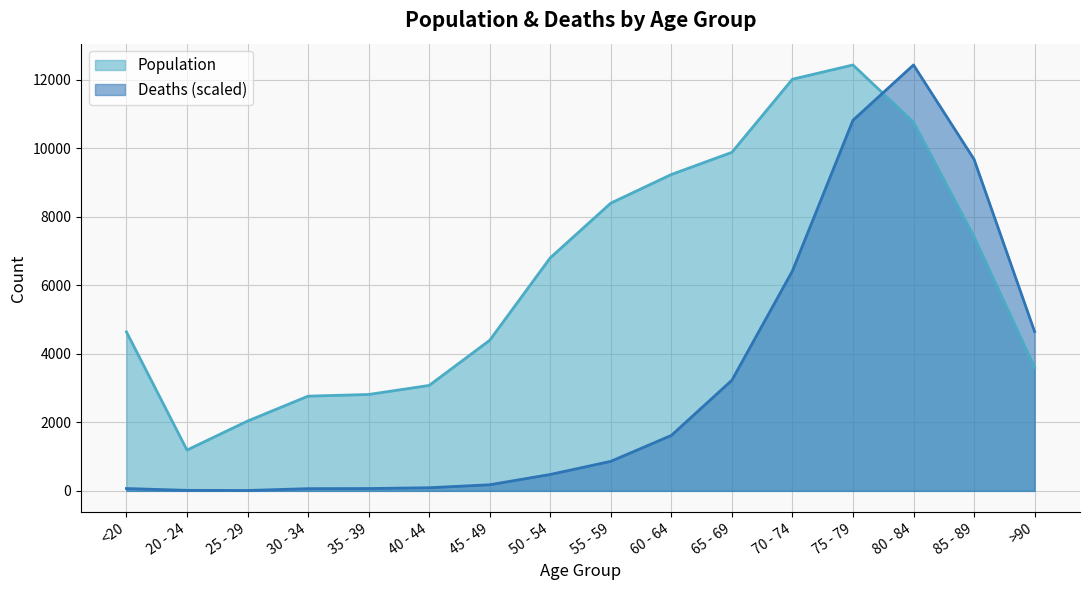

True or false: Deaths and Population cross at least once.

True